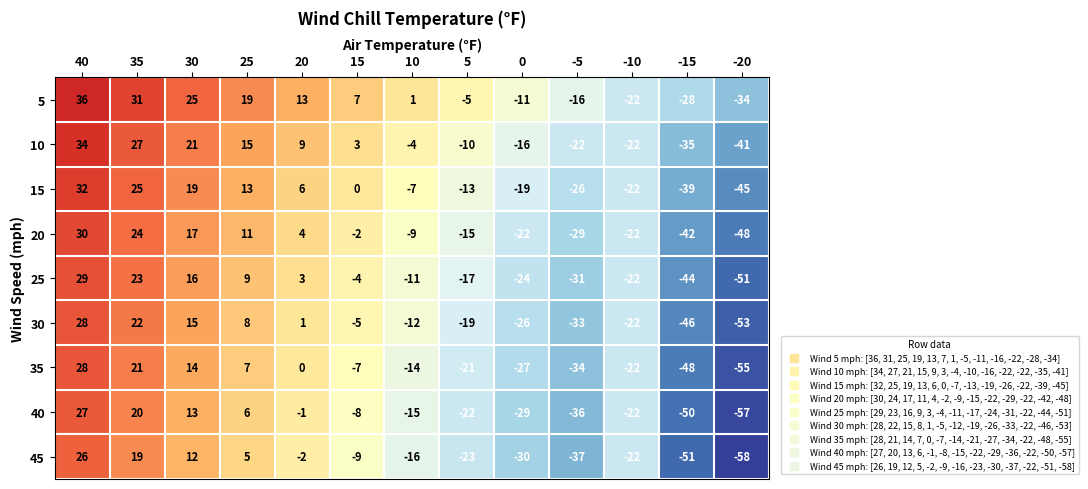

At 10, list the series in order from largest to smallest.

5, 10, 15, 20, 25, 30, 35, 40, 45